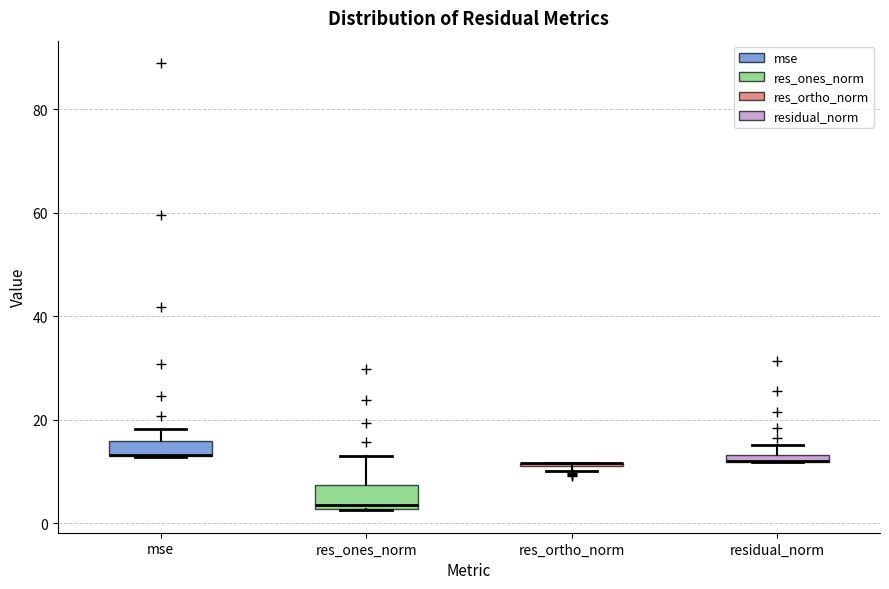

Where does the upper whisker of the box for mse end on the y-axis? The values are not printed on the chart, so give them approximately, as read against the axis.

18